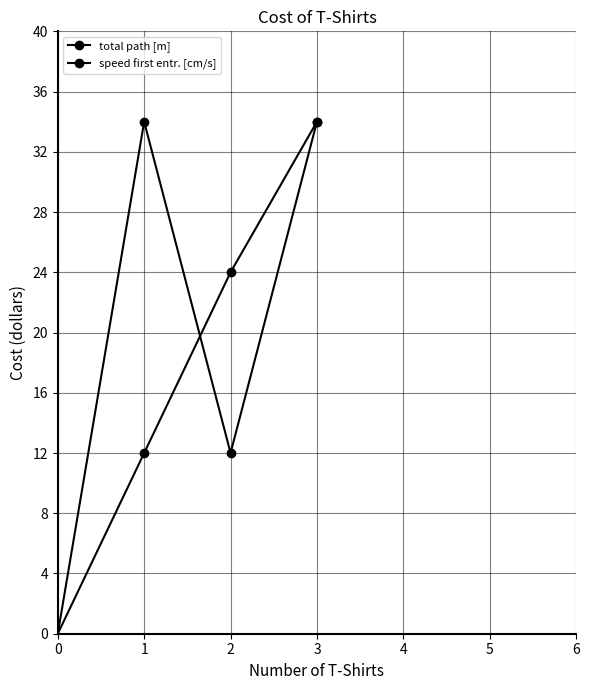

At how many categories does at least one series exceed 13?

3